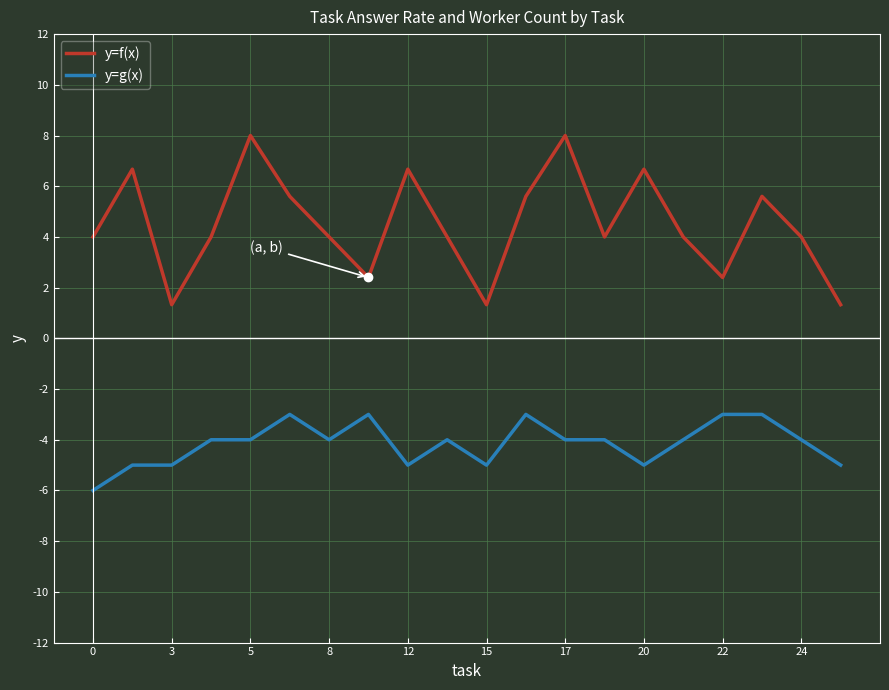

What is the difference between the maximum and minimum values in the y=g(x) series?

3.0